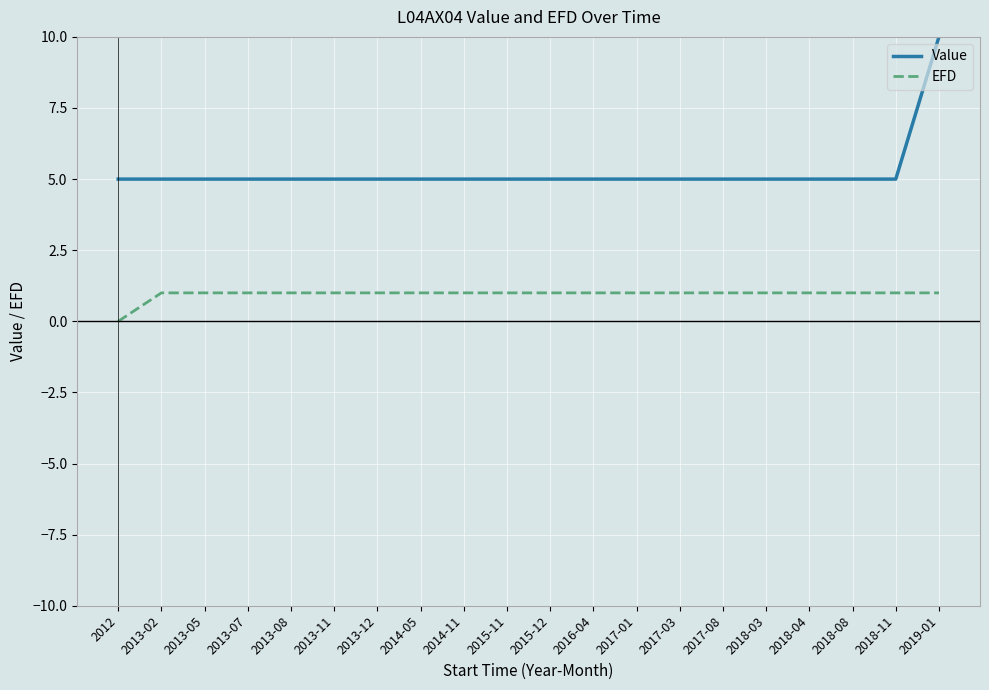

Reading right to left, extract all data points from this chart.

Value: 10.0	5.0	5.0	5.0	5.0	5.0	5.0	5.0	5.0	5.0	5.0	5.0	5.0	5.0	5.0	5.0	5.0	5.0	5.0	5.0
EFD: 1.0	1.0	1.0	1.0	1.0	1.0	1.0	1.0	1.0	1.0	1.0	1.0	1.0	1.0	1.0	1.0	1.0	1.0	1.0	0.0